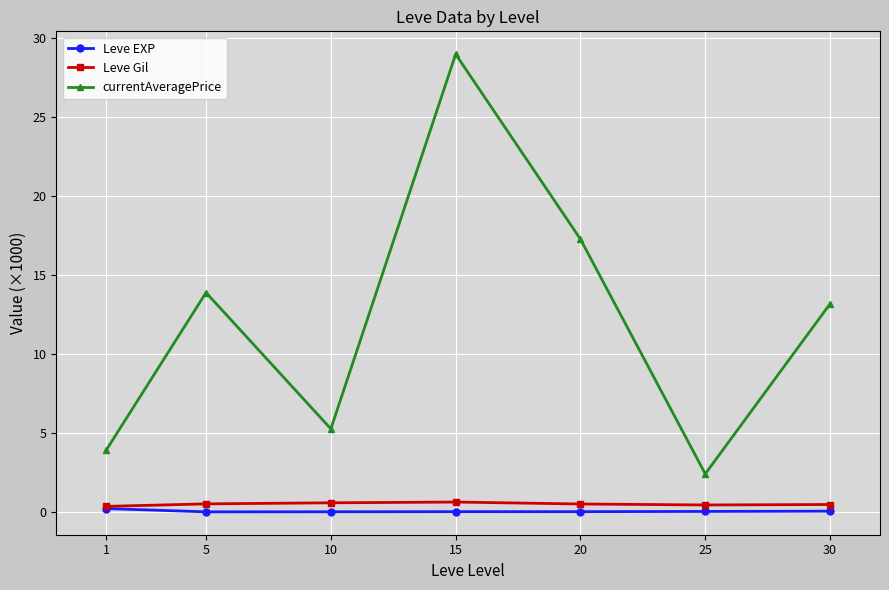

What are all the series names shown in the legend?

Leve EXP, Leve Gil, currentAveragePrice